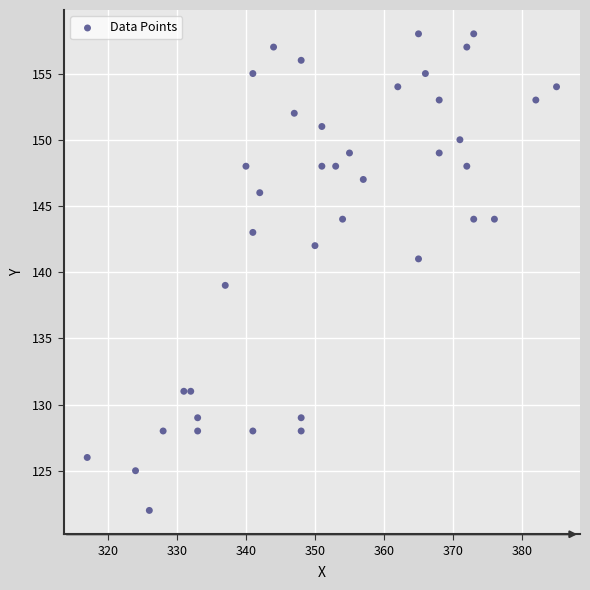

What is the range of X values (max minus min)?

68